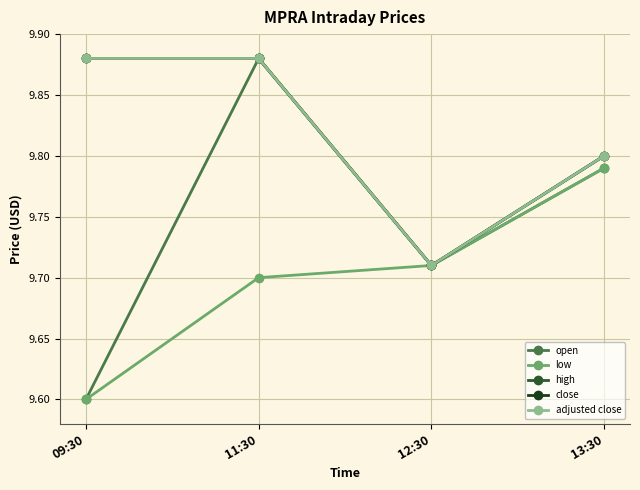

Rank the categories by close value from highest to lowest.

09:30, 11:30, 13:30, 12:30